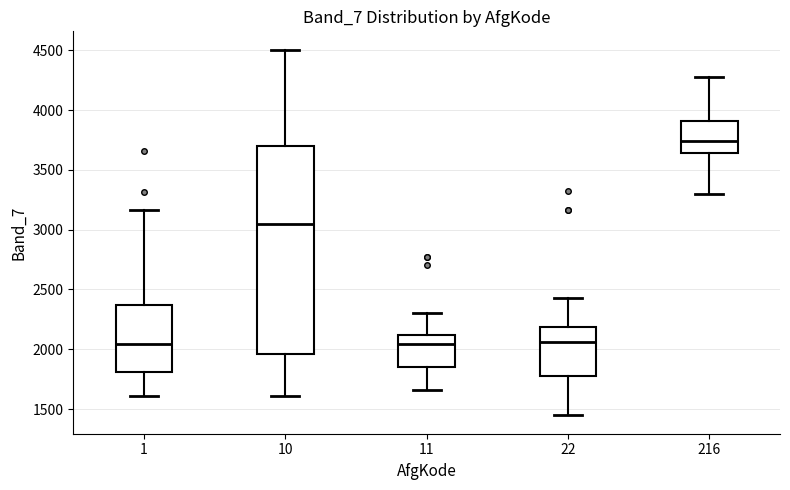

Reading left to right, transcribe this box plot: for each box, give where its median line is, the range the box spans, and where its two whiskers end, as read against the y-axis. The values are not printed on the chart, so give them approximately, as read against the axis.

1: median 2050, box 1800 to 2350, whiskers 1600 to 3150
10: median 3050, box 1950 to 3700, whiskers 1600 to 4500
11: median 2050, box 1850 to 2100, whiskers 1650 to 2300
22: median 2050, box 1800 to 2200, whiskers 1450 to 2450
216: median 3750, box 3650 to 3900, whiskers 3300 to 4300